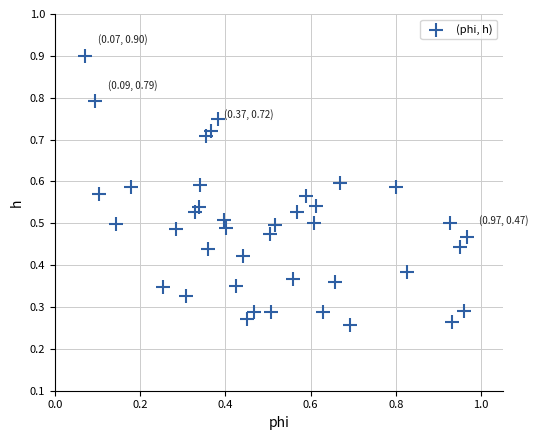

What is the range of X values (max minus min)?

0.9